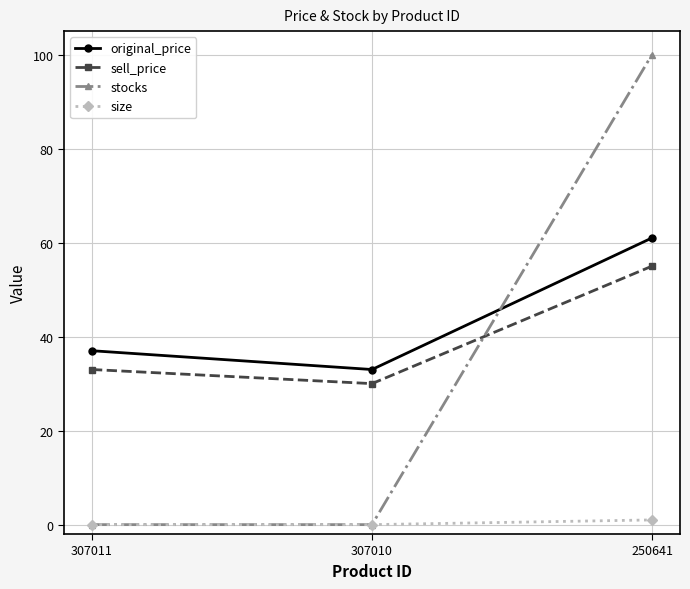

Does the chart display data point markers on the line(s)?

Yes